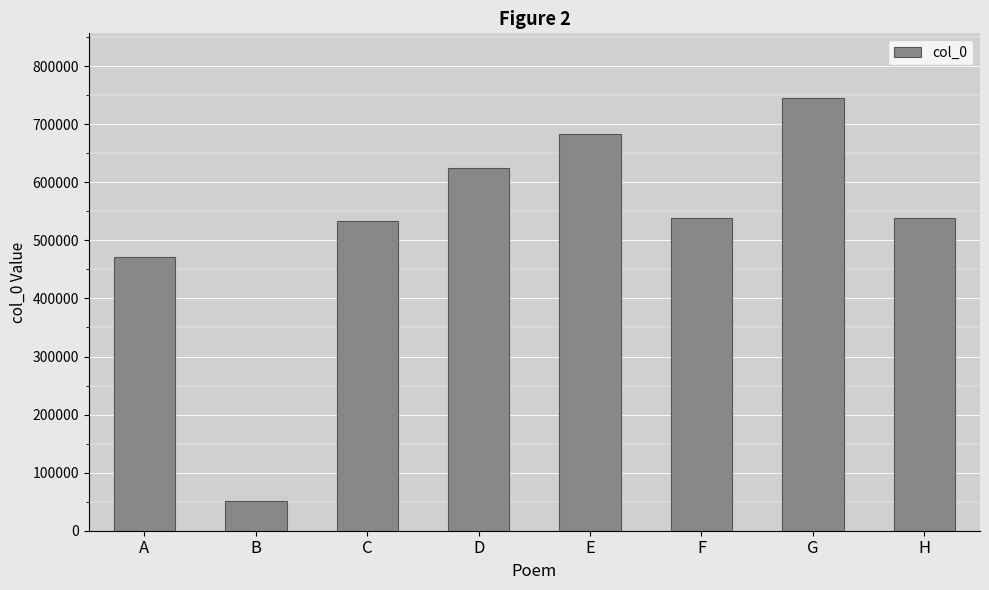

Approximately how many times larger is the value at A compared to E?

0.7